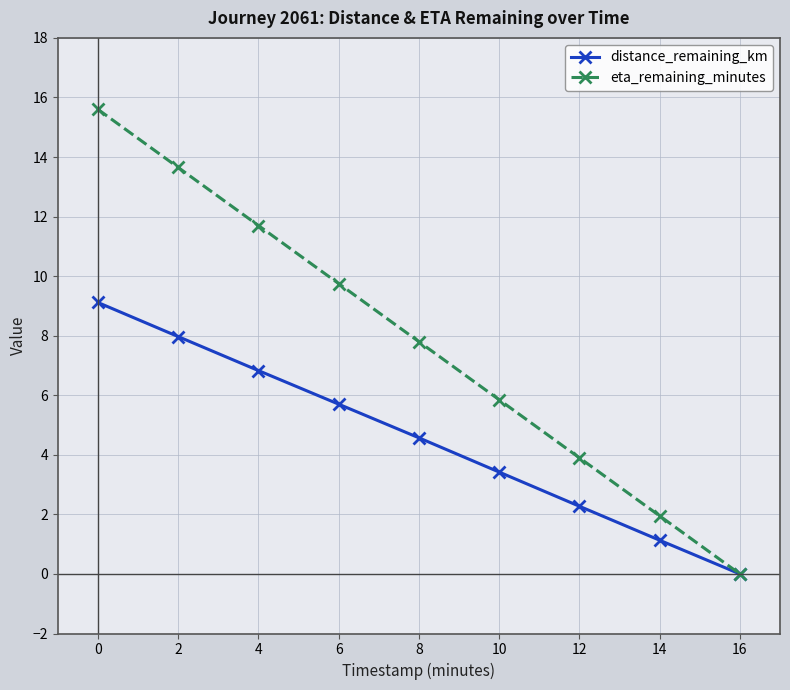

List the series in order of their peak value, lowest first.

distance_remaining_km, eta_remaining_minutes